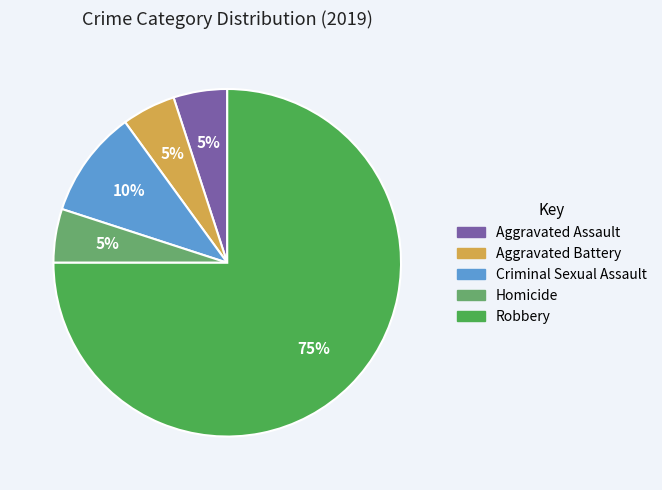

Combined, do Homicide and Aggravated Assault account for over 50%?

No